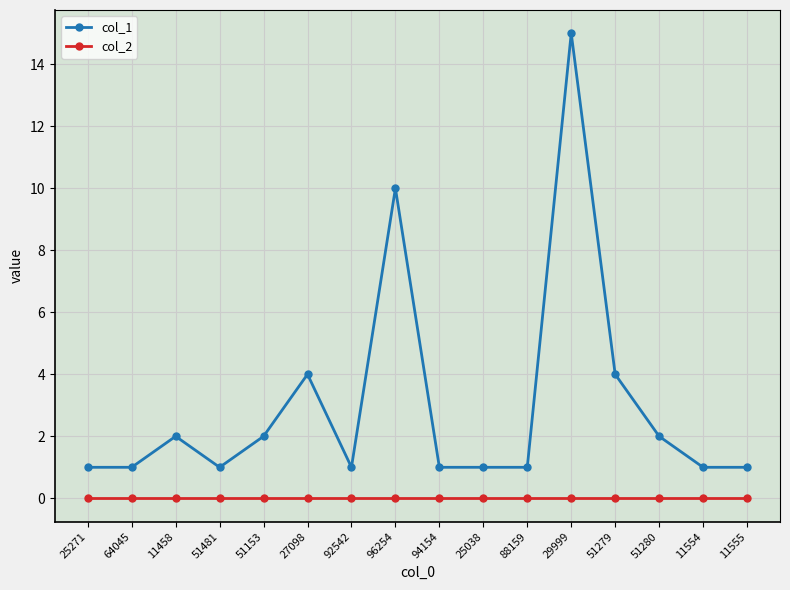

Between 11458 and 11554, which series saw the biggest shift?

col_1